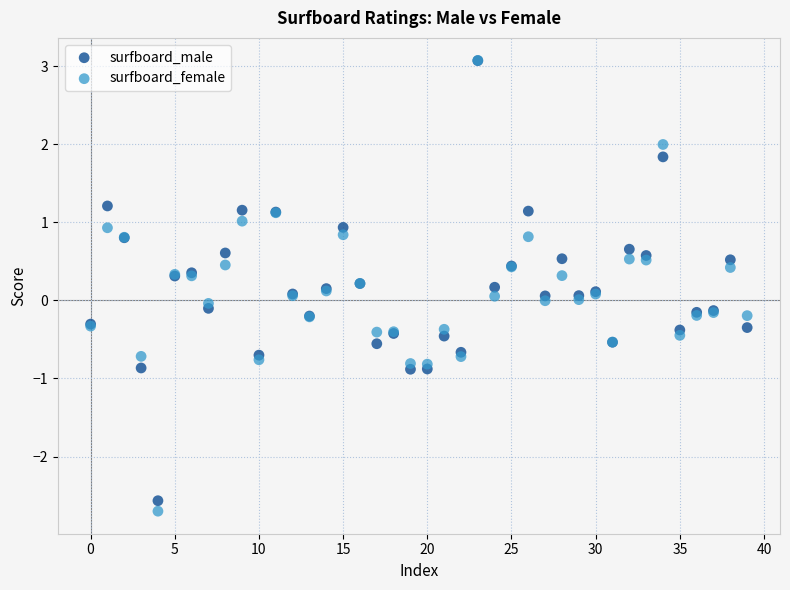

Which series has the widest spread of Y values?

surfboard_female